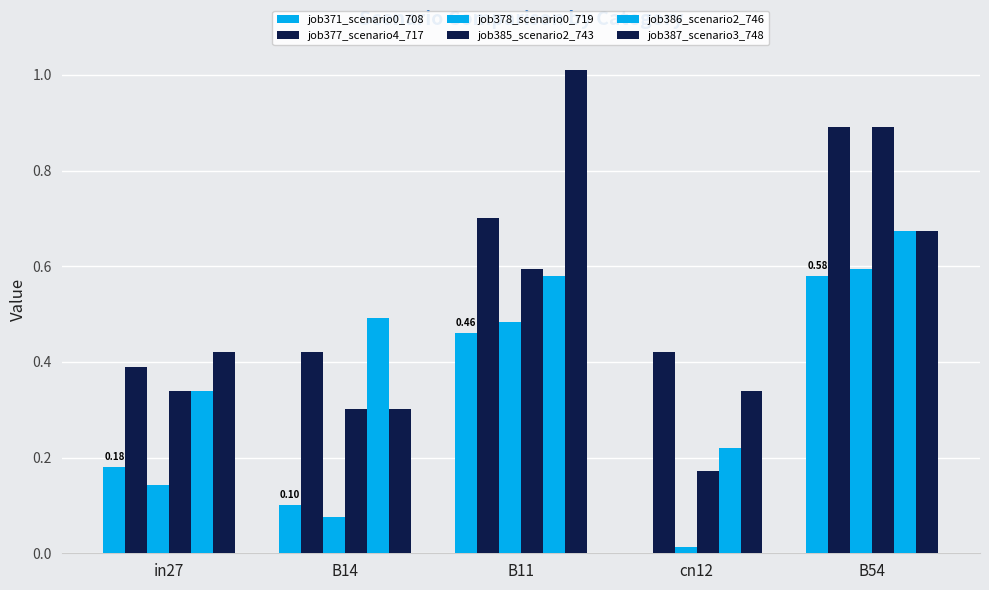

What value does the job386_scenario2_746 series have at B11?

0.6